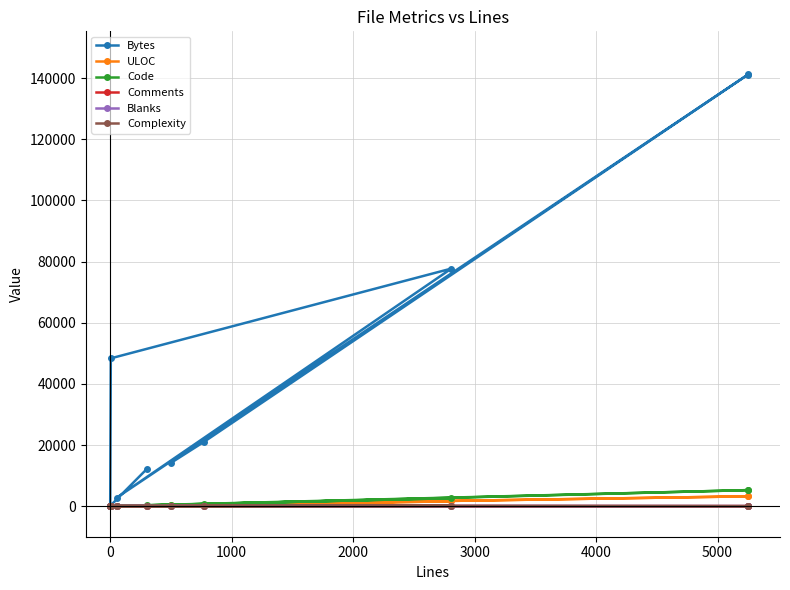

Reading left to right, list all the values displayed in this chart.

Bytes: 12260	161	100	48359	77722	2766	141216	141120	21043	14208
ULOC: 206	3	2	6	1569	28	3219	3218	454	242
Code: 240	2	1	1	2605	54	5251	5247	642	494
Comments: 32	0	0	5	106	0	0	0	33	8
Blanks: 33	1	0	0	98	0	0	0	98	1
Complexity: 0	0	0	0	111	0	0	0	149	0